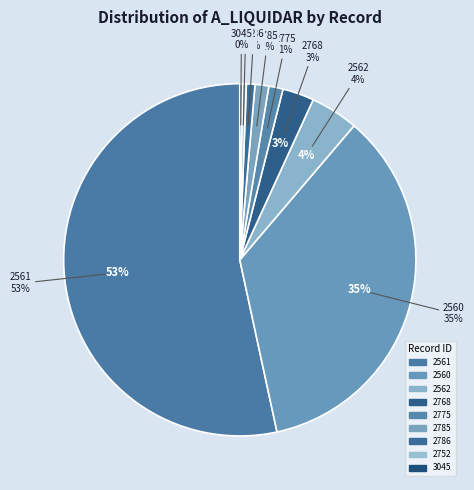

Count the number of slices in the pie.

9